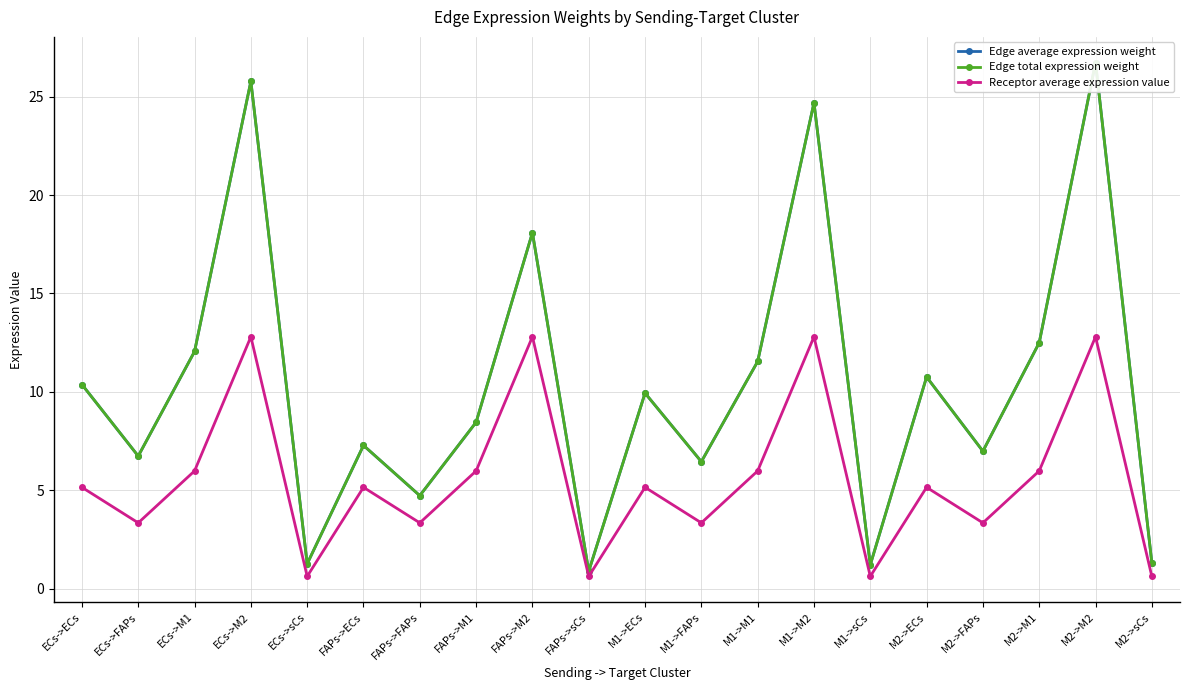

The value of Edge total expression weight at ECs->ECs is 10.4. True or false?

True